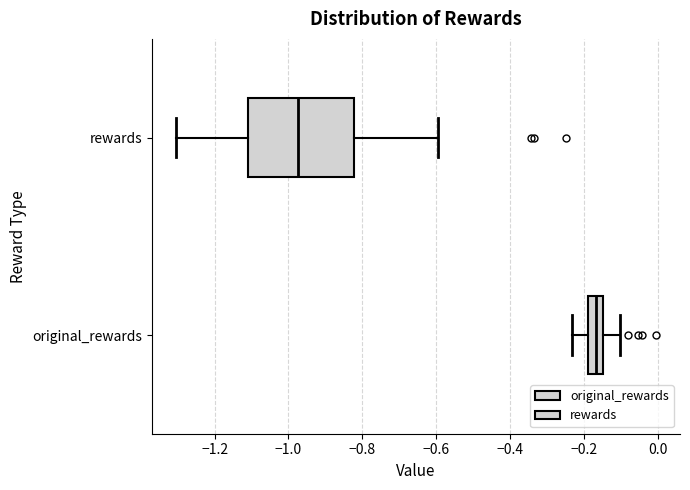

Reading bottom to top, read every box against the x-axis: the position of its median line, the range the box covers, and the ends of its whiskers. The values are not printed on the chart, so give them approximately, as read against the axis.

original_rewards: median -0.16, box -0.18 to -0.14, whiskers -0.24 to -0.10
rewards: median -0.98, box -1.10 to -0.82, whiskers -1.30 to -0.60